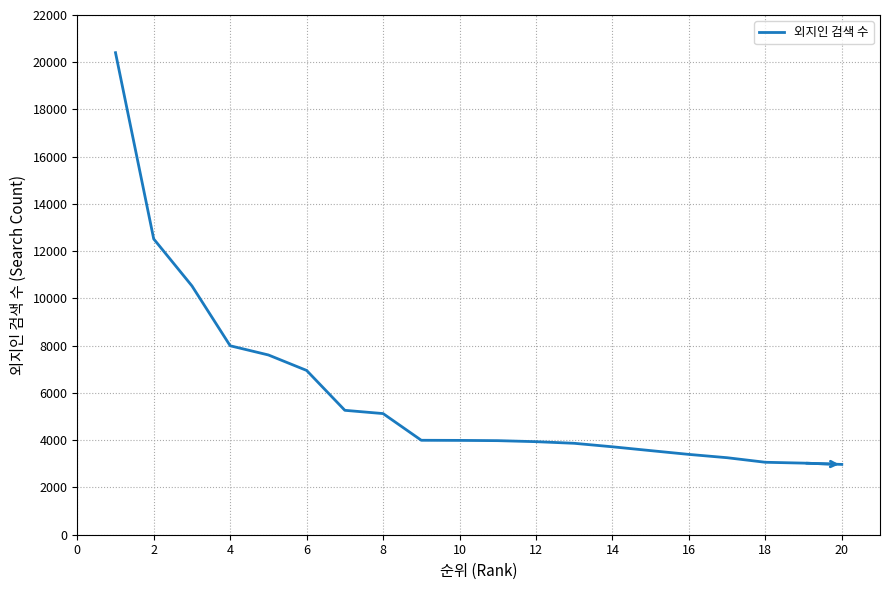

What is the maximum value shown in the chart?

20405